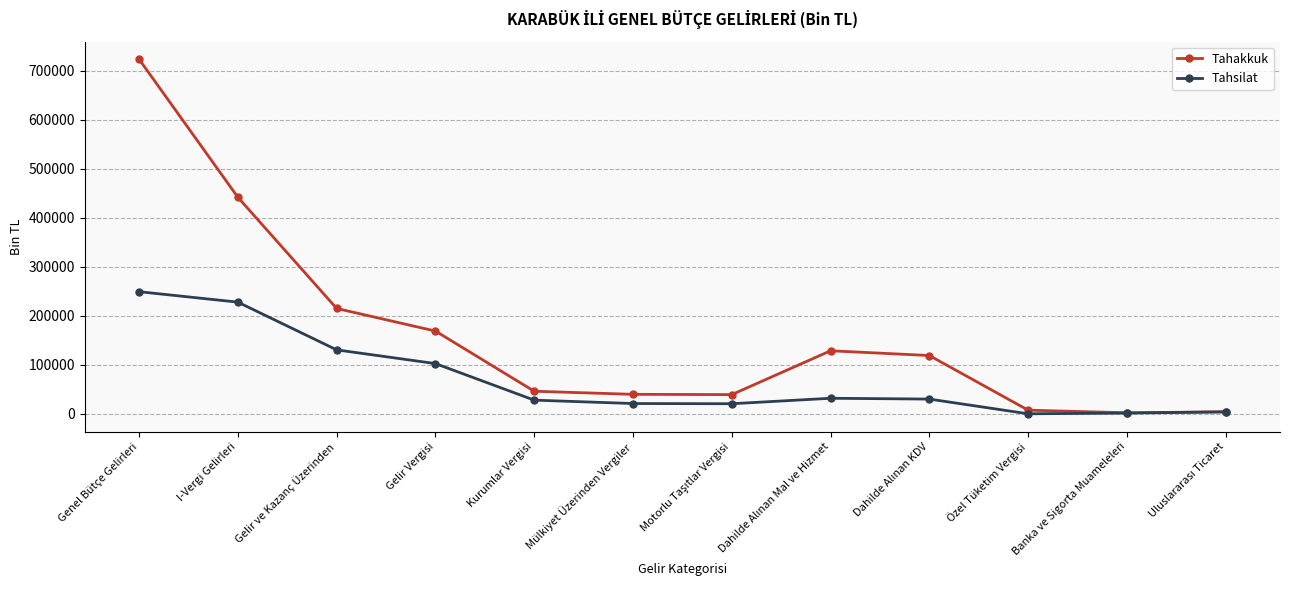

What is the maximum value for Tahsilat?

249175